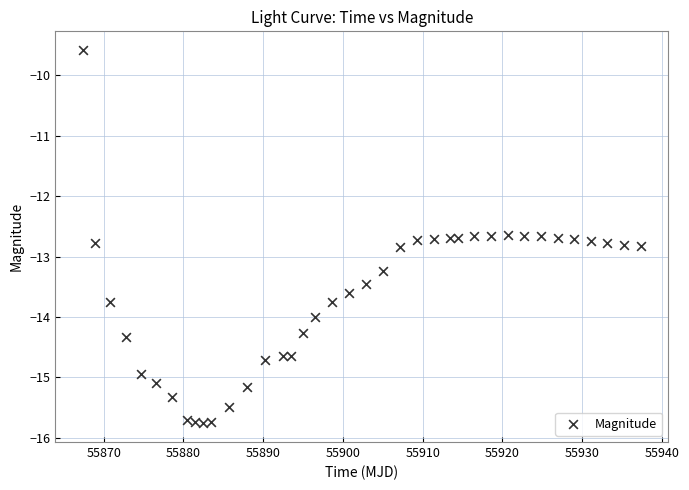

What is the range of Y values (max minus min)?

6.2